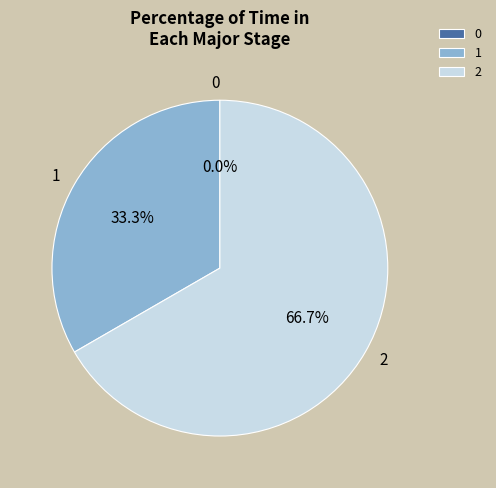

True or false: 1 accounts for 42% of the total.

False